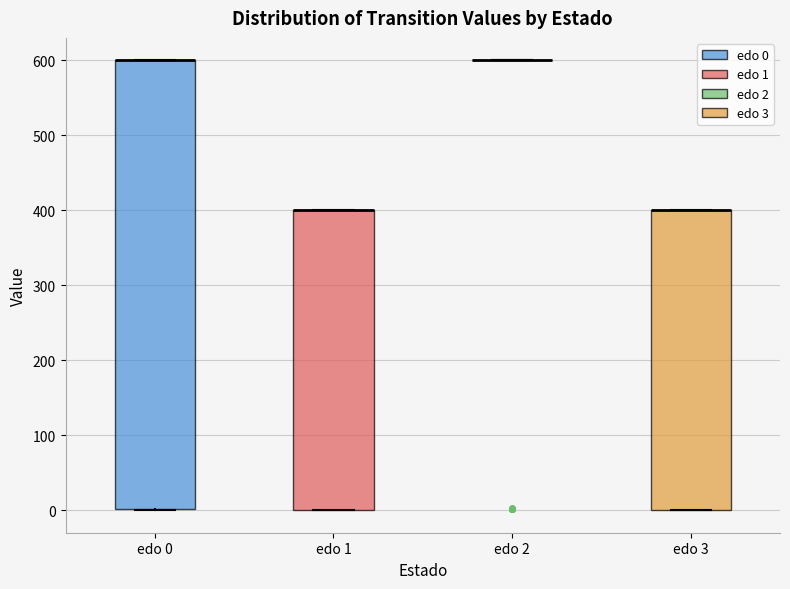

Which box is the tallest, from its lower edge to its upper edge?

edo 0